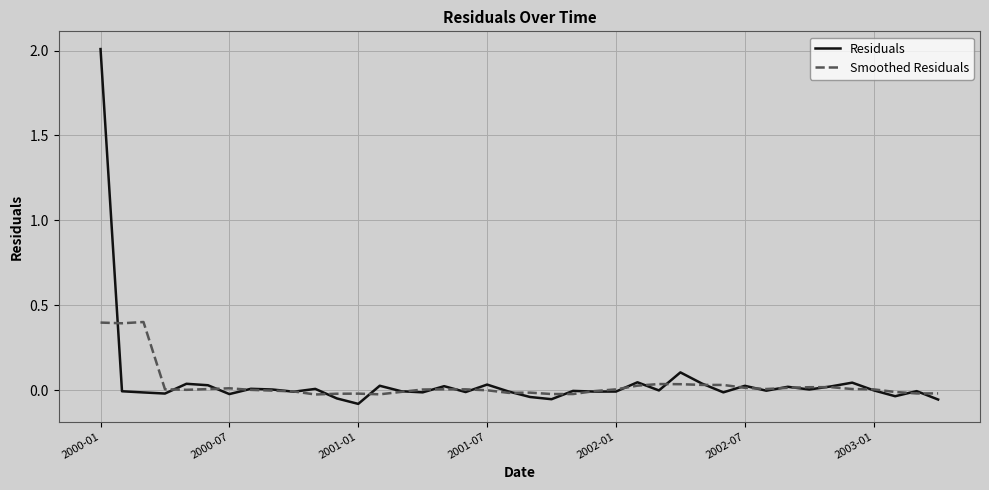

What is the difference between the maximum and minimum values in the Smoothed Residuals series?

0.4